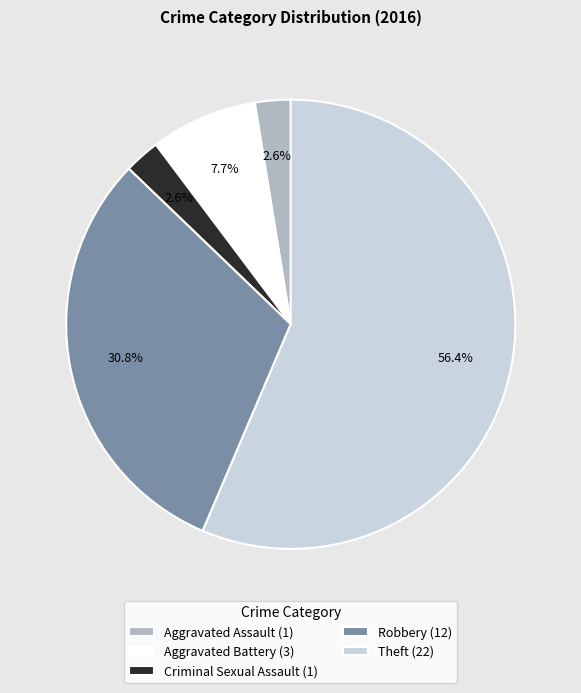

To the nearest percent, what is the difference between the largest and smallest slice percentages?

54%